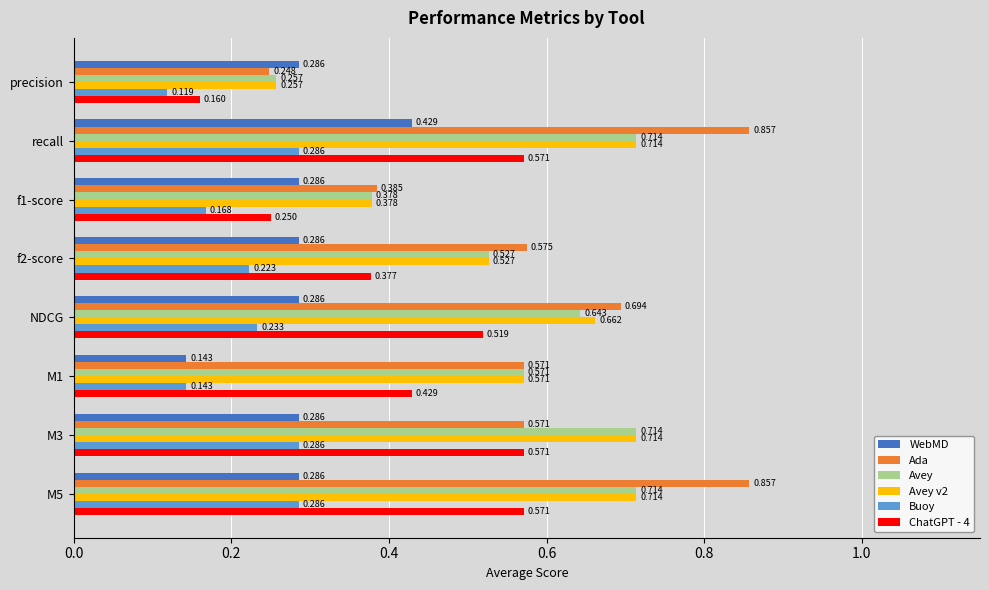

At which label does Avey v2 reach its minimum?

precision